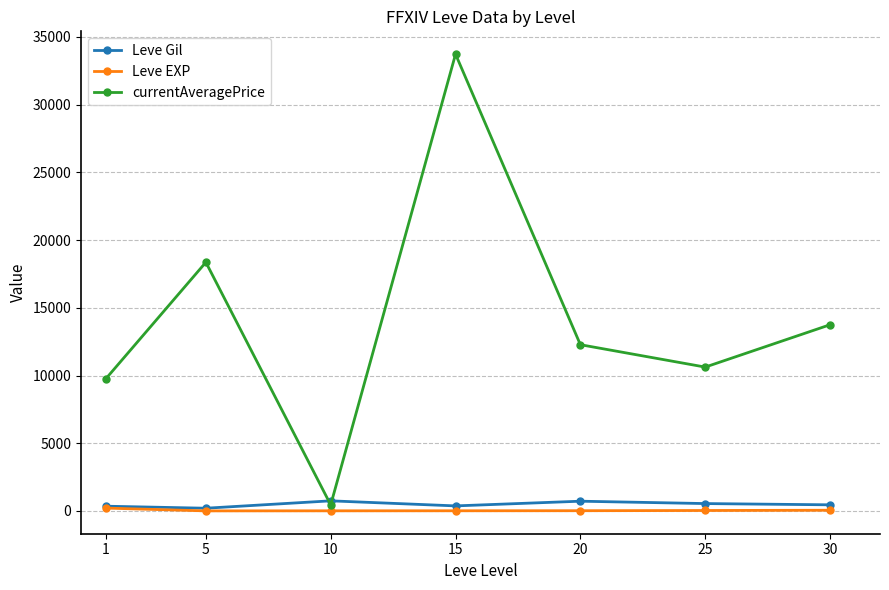

True or false: currentAveragePrice has a value of 12275.7 at 20.

True